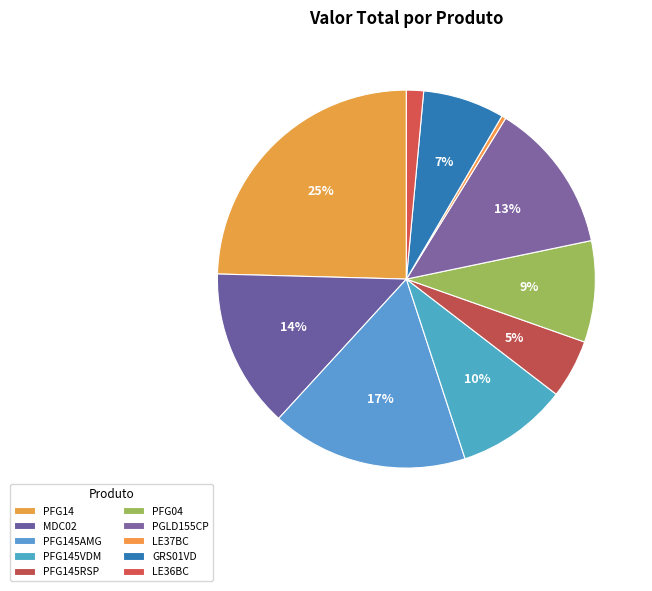

What is the largest slice in the pie chart?

PFG14